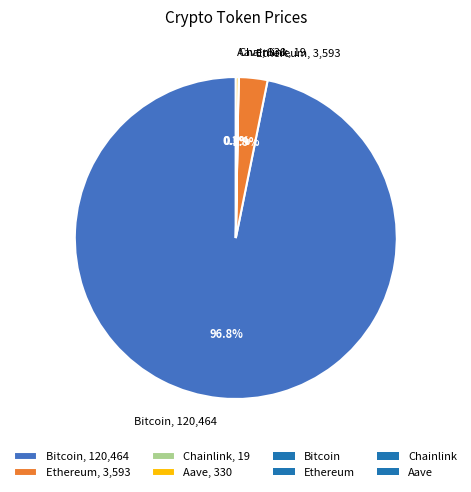

Is there a majority slice in this chart?

Yes